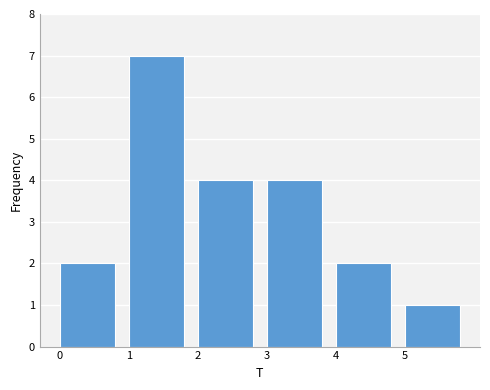

Reading left to right, transcribe this chart: for each bar, give the range it covers on the x-axis and its height. The values are not printed on the chart, so give them approximately, as read against the axis.

0 to 1: 2
1 to 2: 7
2 to 3: 4
3 to 4: 4
4 to 5: 2
5 to 6: 1